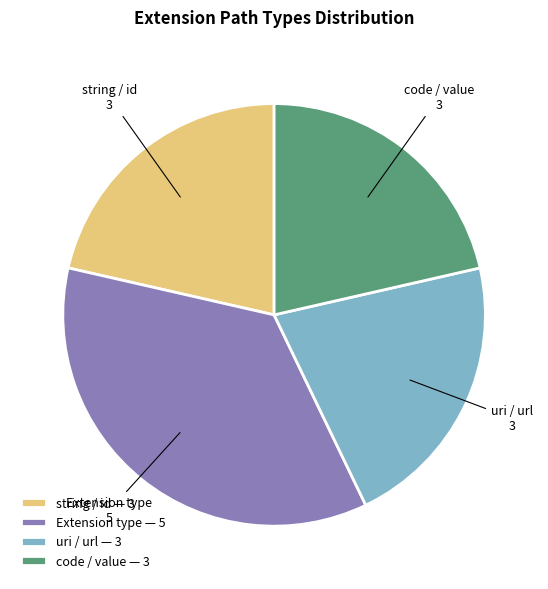

Approximately how many times larger is the value at string / id — 3 compared to Extension type — 5?

0.6